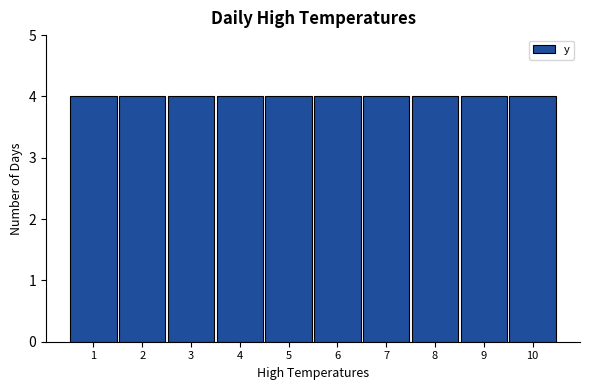

Reading left to right, transcribe this chart: for each bar, give the range it covers on the x-axis and its height. The values are not printed on the chart, so give them approximately, as read against the axis.

0.5 to 1.5: 4
1.5 to 2.5: 4
2.5 to 3.5: 4
3.5 to 4.5: 4
4.5 to 5.5: 4
5.5 to 6.5: 4
6.5 to 7.5: 4
7.5 to 8.5: 4
8.5 to 9.5: 4
9.5 to 10.5: 4